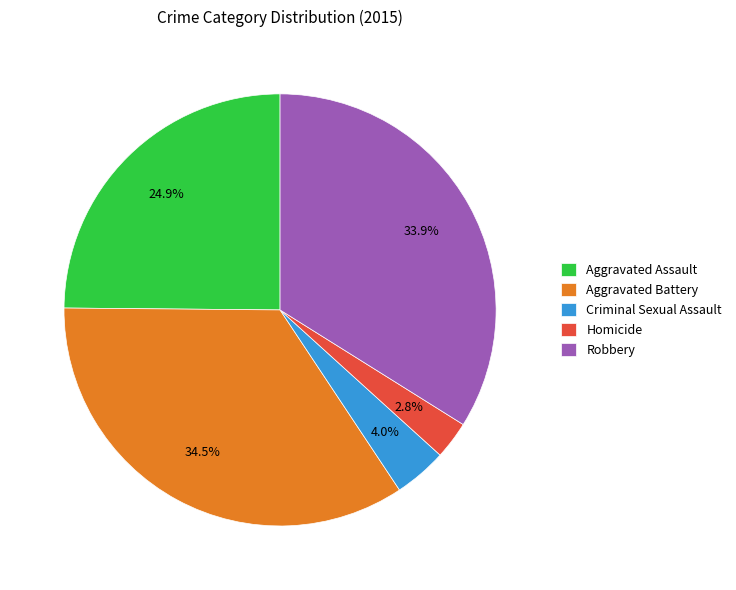

How much of the chart is everything except Aggravated Assault?

75.1%